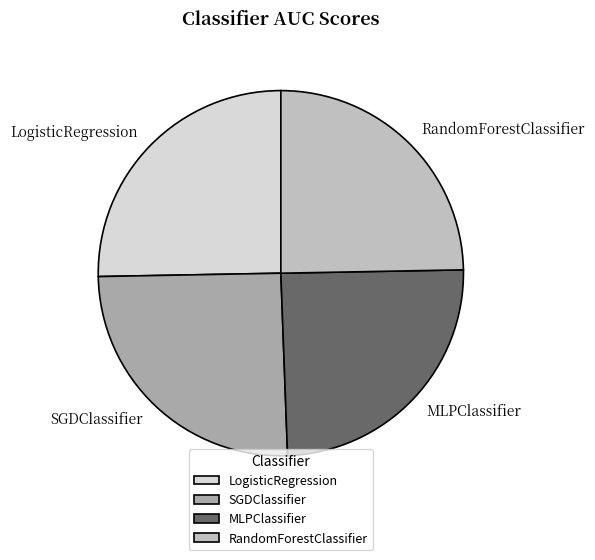

Is there a majority slice in this chart?

No